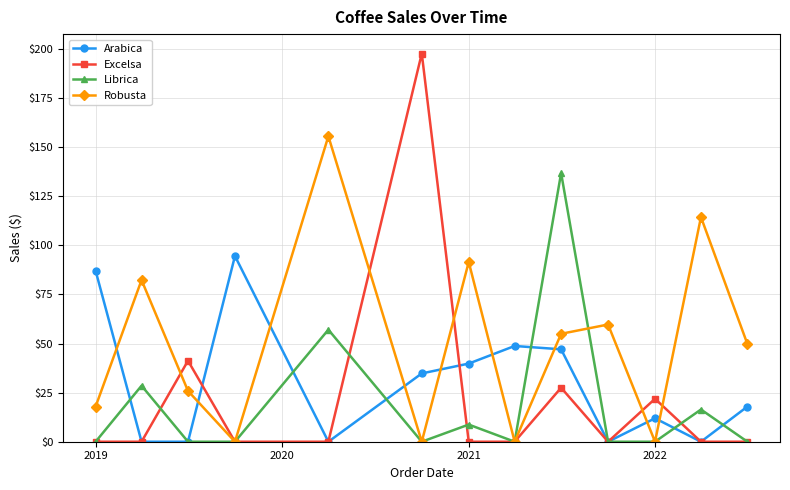

How many interior local peaks does the Librica series have?

5